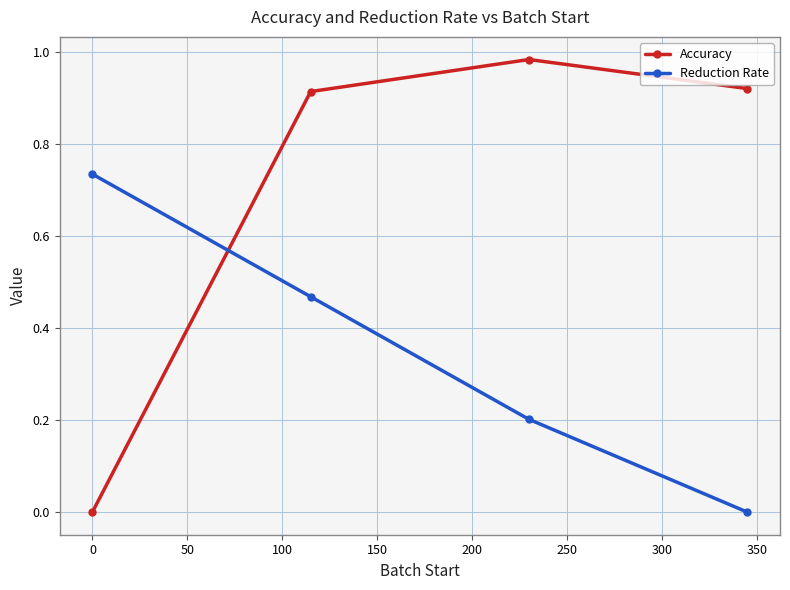

Which series has the widest spread of values?

Accuracy